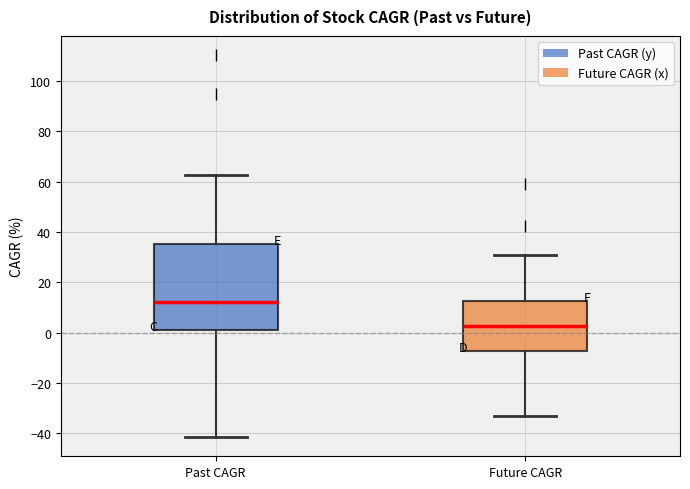

Where is the upper edge of the box for Past CAGR on the y-axis? The values are not printed on the chart, so give them approximately, as read against the axis.

36